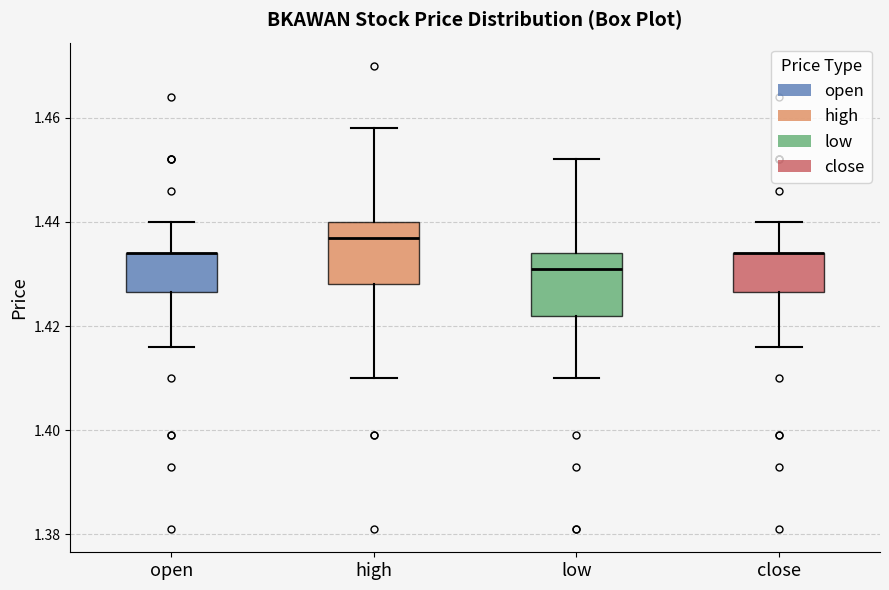

Reading left to right, transcribe this box plot: for each box, give where its median line is, the range the box spans, and where its two whiskers end, as read against the y-axis. The values are not printed on the chart, so give them approximately, as read against the axis.

open: median 1.434 (drawn on the box's upper edge), box 1.426 to 1.434, whiskers 1.416 to 1.440
high: median 1.438, box 1.428 to 1.440, whiskers 1.410 to 1.458
low: median 1.432, box 1.422 to 1.434, whiskers 1.410 to 1.452
close: median 1.434 (drawn on the box's upper edge), box 1.426 to 1.434, whiskers 1.416 to 1.440